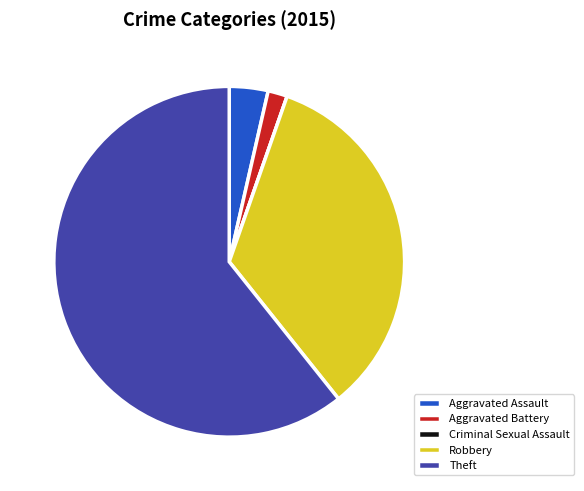

Do Aggravated Assault and Robbery together represent more than half of the pie?

No